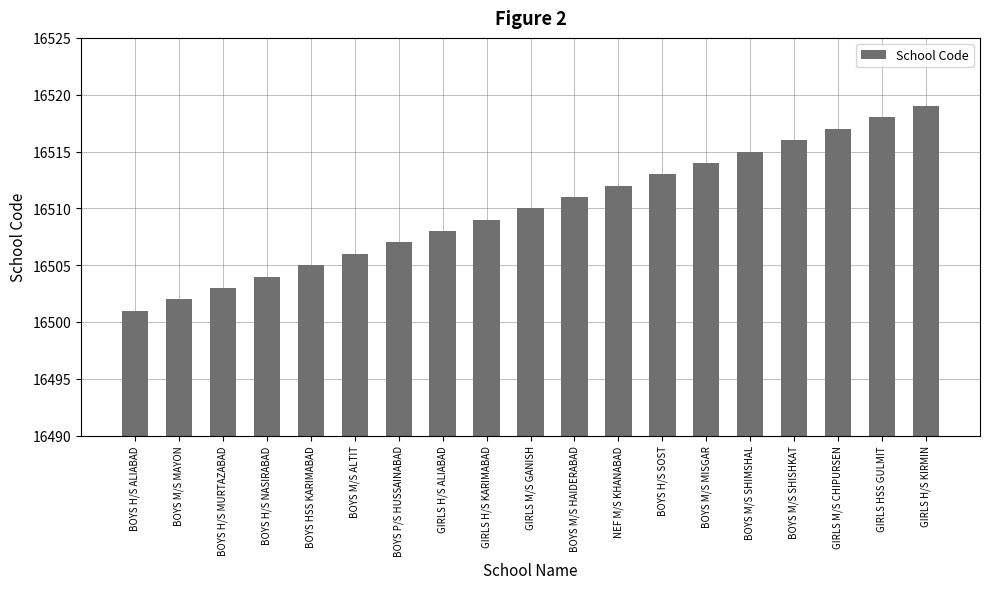

The value at BOYS M/S MAYON is 16502. True or false?

True